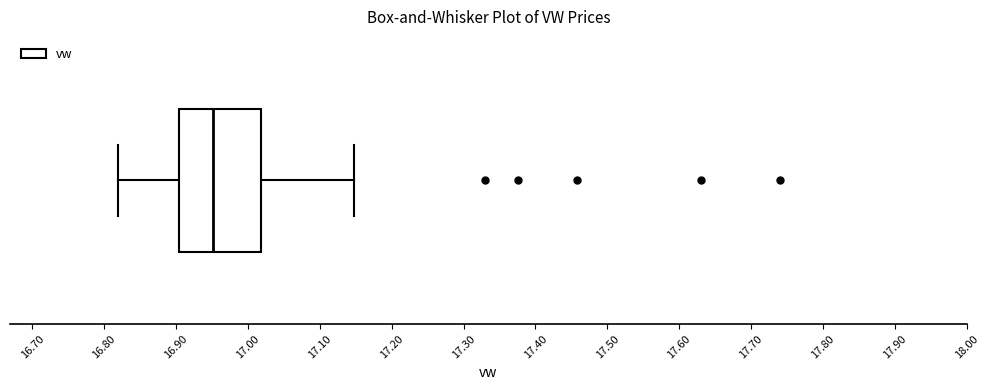

Transcribe this box plot: give where the median line is, the range the box spans, and where the two whiskers end, as read against the x-axis. The values are not printed on the chart, so give them approximately, as read against the axis.

median 16.95, box 16.90 to 17.02, whiskers 16.82 to 17.15